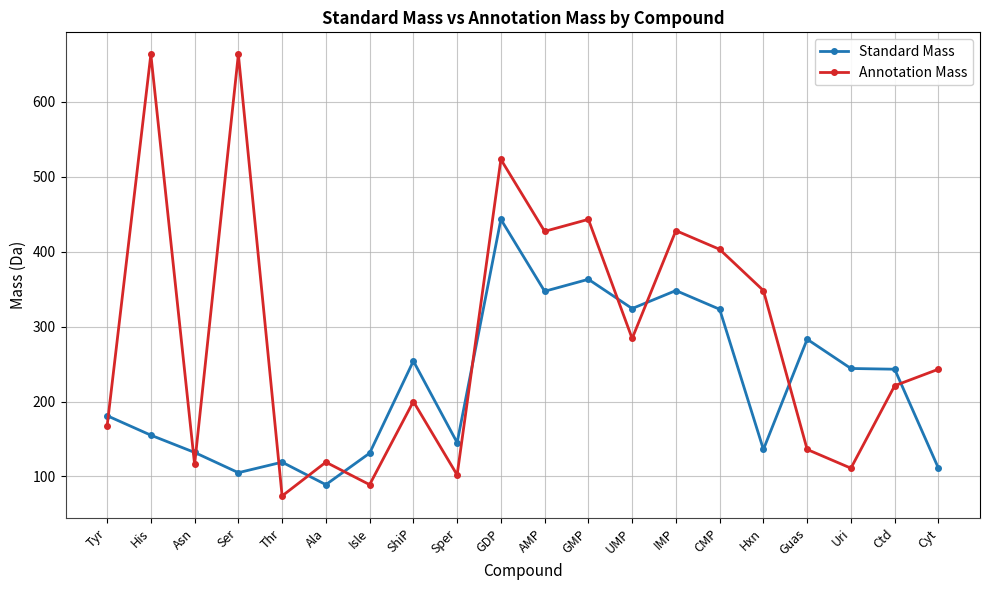

How many distinct data groups are displayed?

2